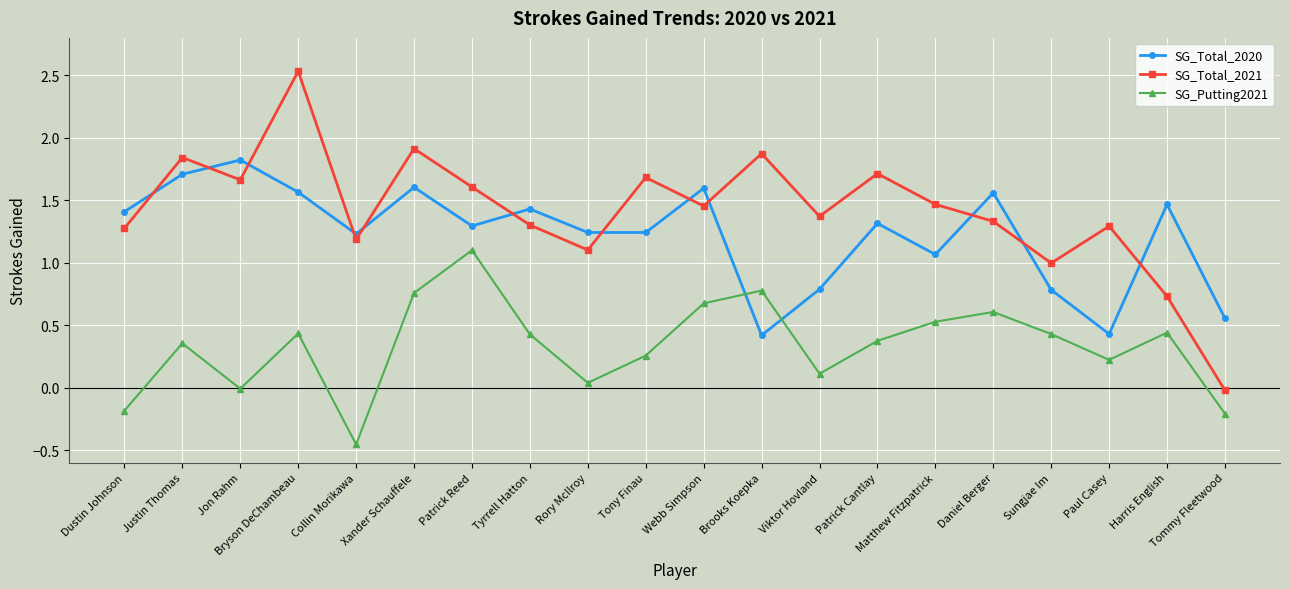

How many categories are shown in the chart?

20